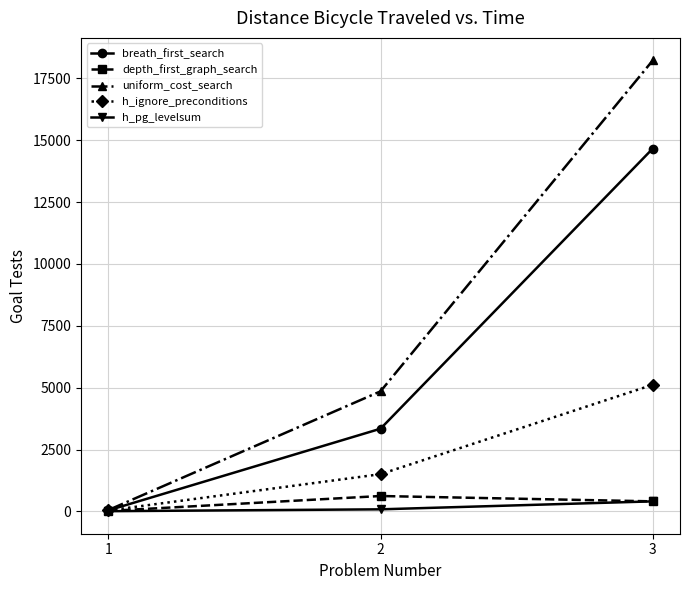

Count the h_ignore_preconditions values in the range 41 to 5118.

3